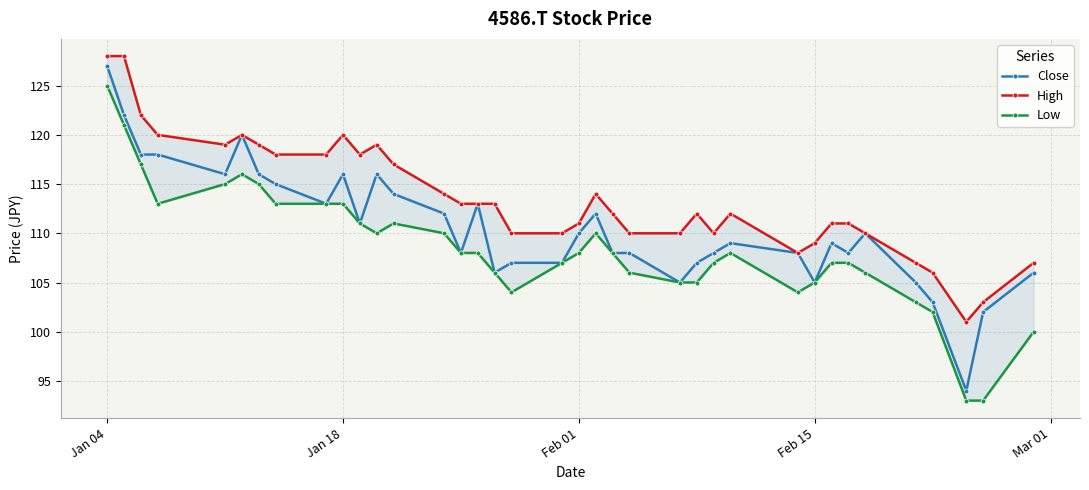

Which category has the highest value in the Close series?

Jan 04